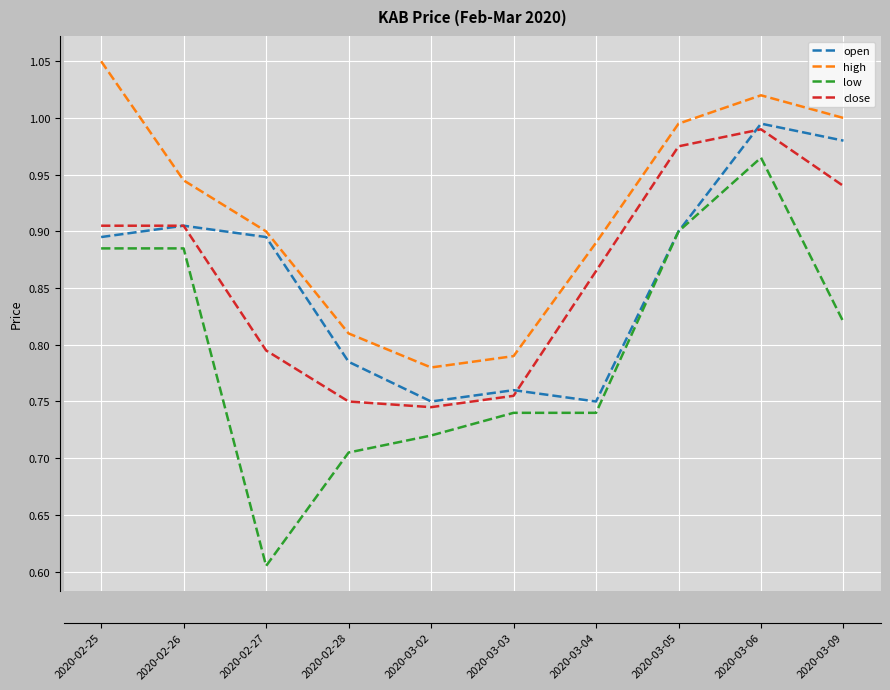

List the series in order of their peak value, highest first.

high, open, close, low